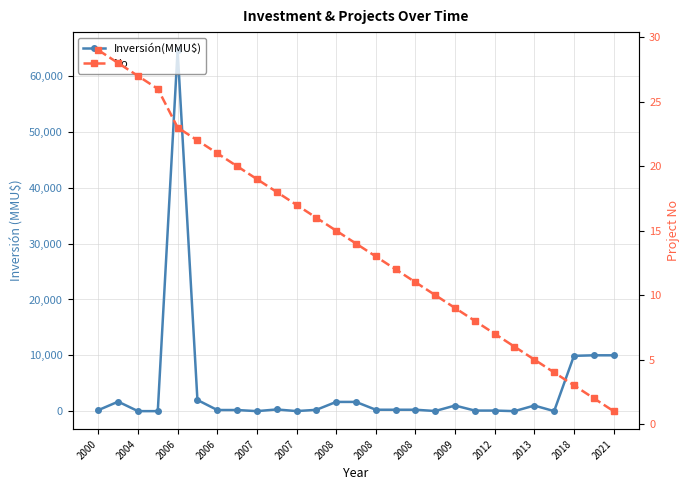

Is it true that Inversión(MMU$) equals 0 at 2007?

True